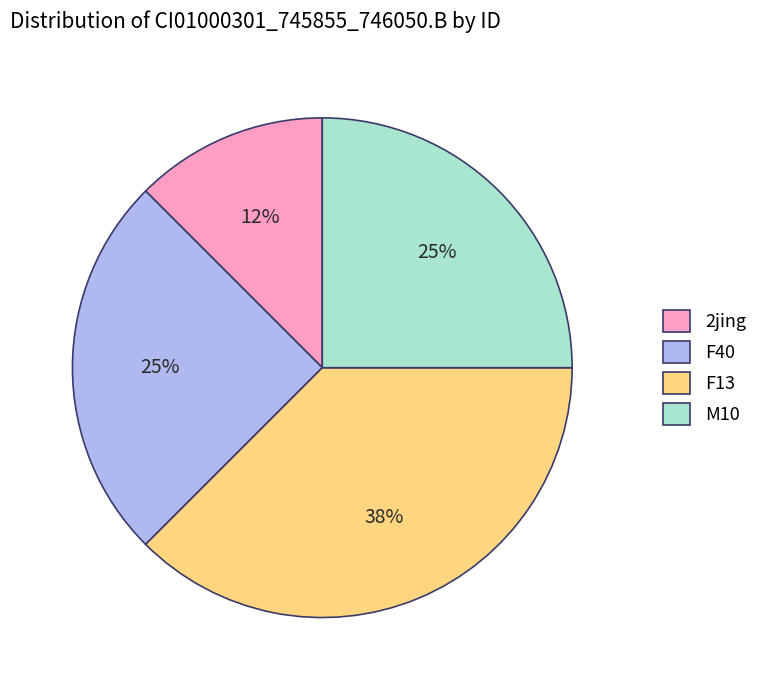

Do M10 and F13 together represent more than half of the pie?

Yes